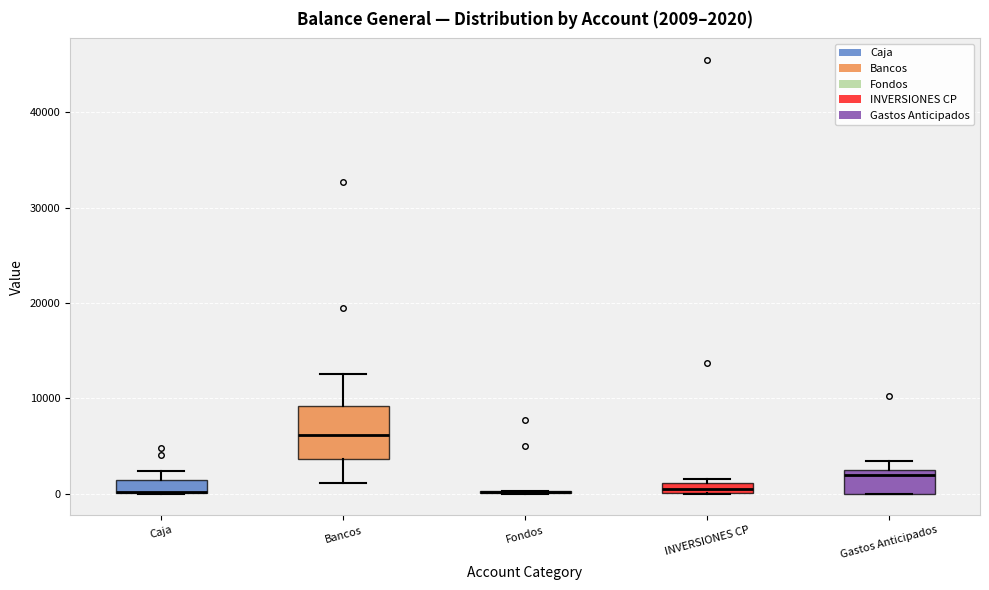

Which box is the tallest, from its lower edge to its upper edge?

Bancos